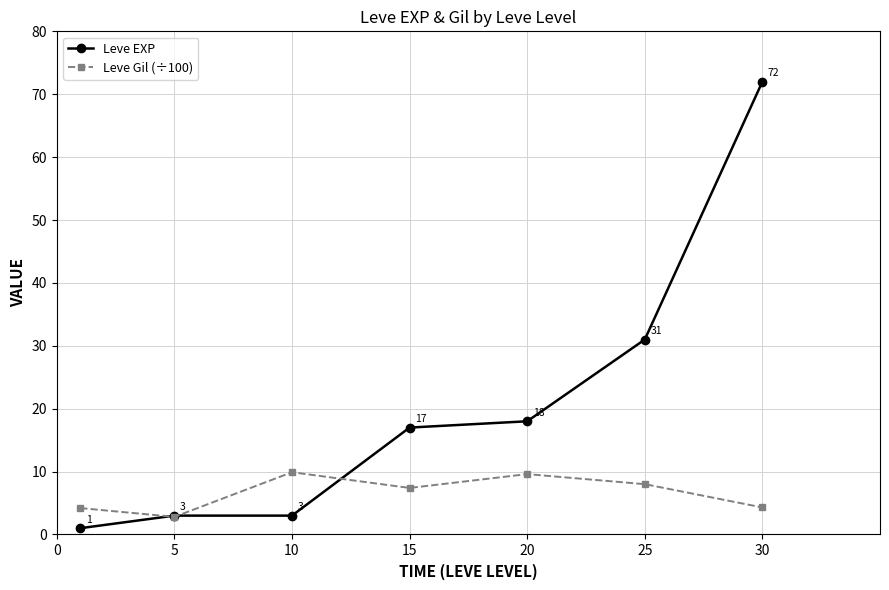

Which series has the largest range (max minus min)?

Leve EXP